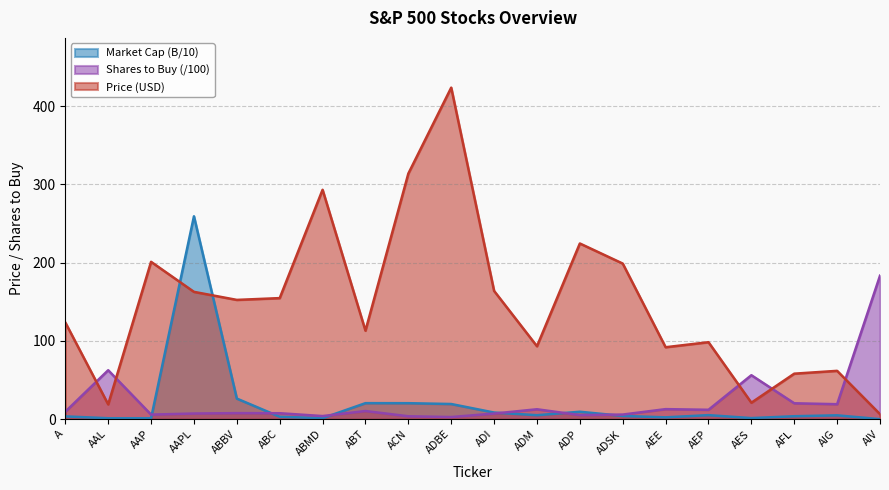

How many values in the Price series are below 152?

10